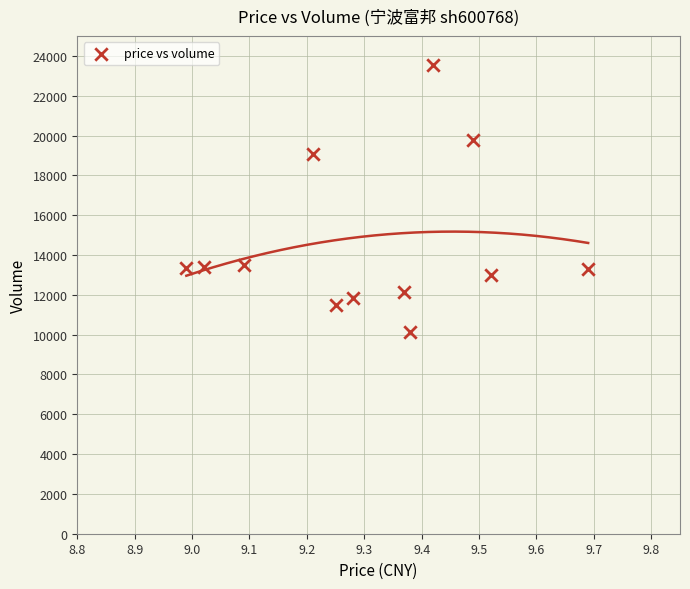

What is the average Y value?

14540